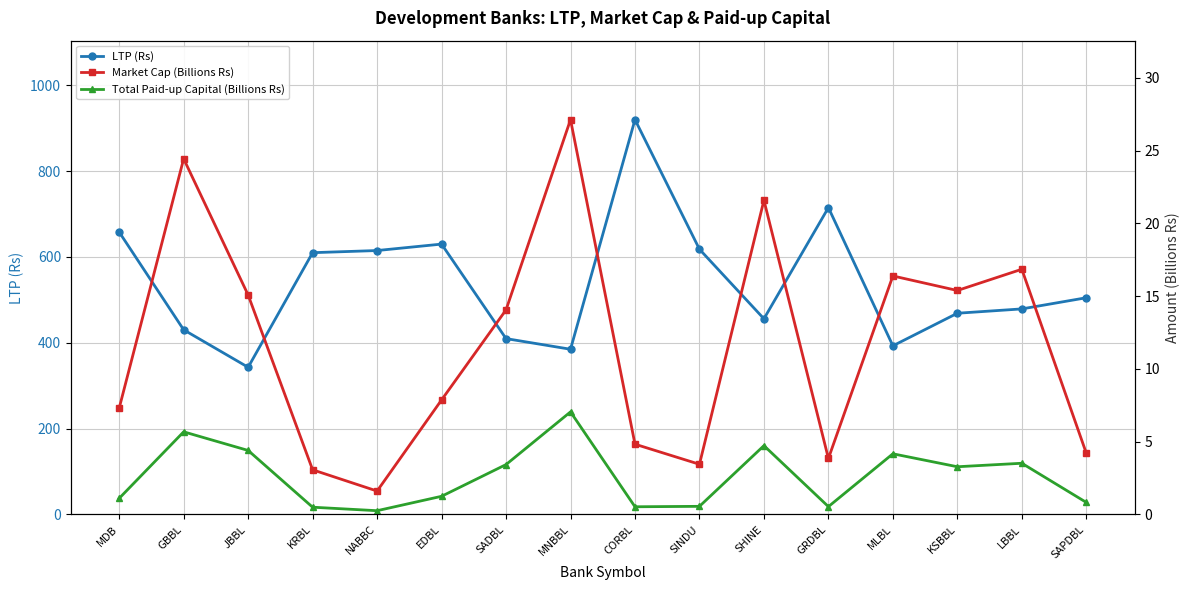

At how many categories does at least one series exceed 782?

1